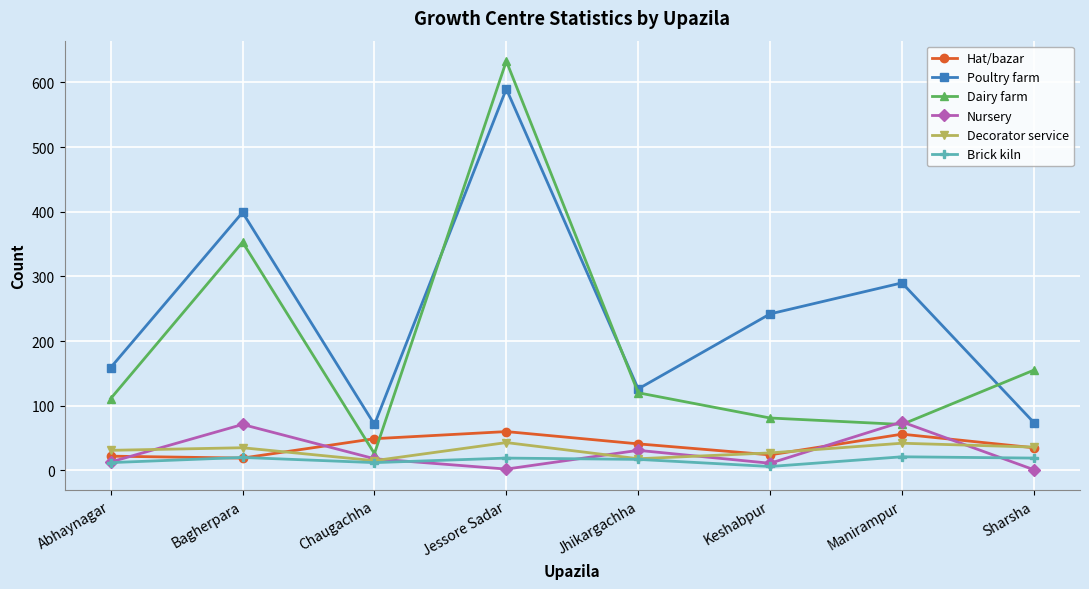

Which series has the largest range (max minus min)?

Dairy farm